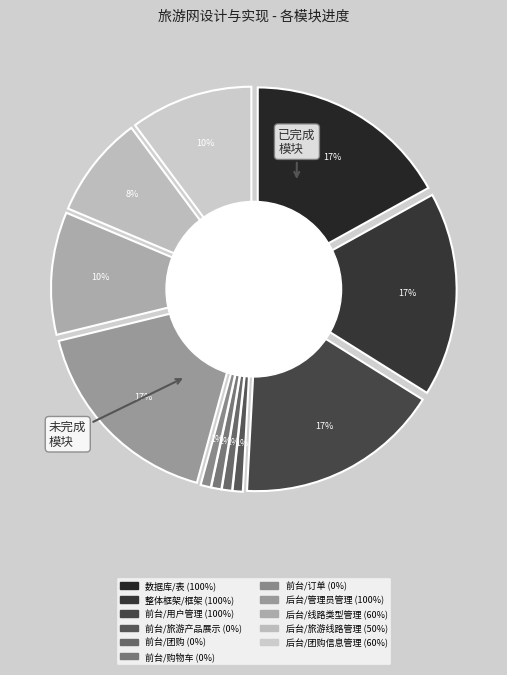

To the nearest percent, what is the combined percentage of 后台/线路类型管理 and 前台/订单?

11%